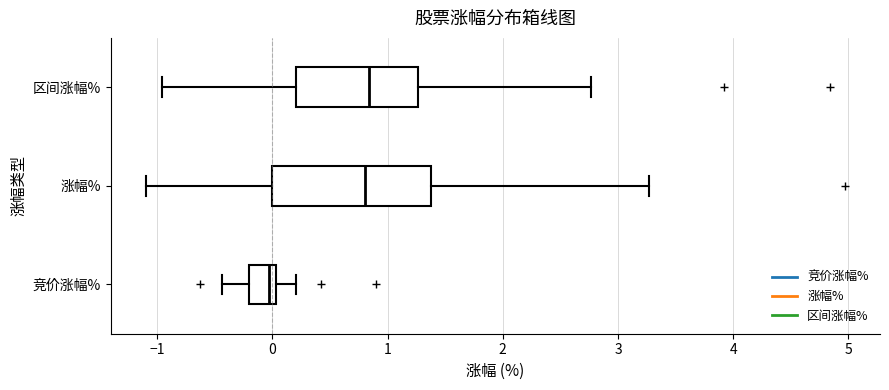

Reading bottom to top, read every box against the x-axis: the position of its median line, the range the box covers, and the ends of its whiskers. The values are not printed on the chart, so give them approximately, as read against the axis.

竞价涨幅%: median 0.0 (just left of the box's right edge), box -0.2 to 0.0, whiskers -0.4 to 0.2
涨幅%: median 0.8, box 0.0 to 1.4, whiskers -1.1 to 3.3
区间涨幅%: median 0.8, box 0.2 to 1.3, whiskers -1.0 to 2.8